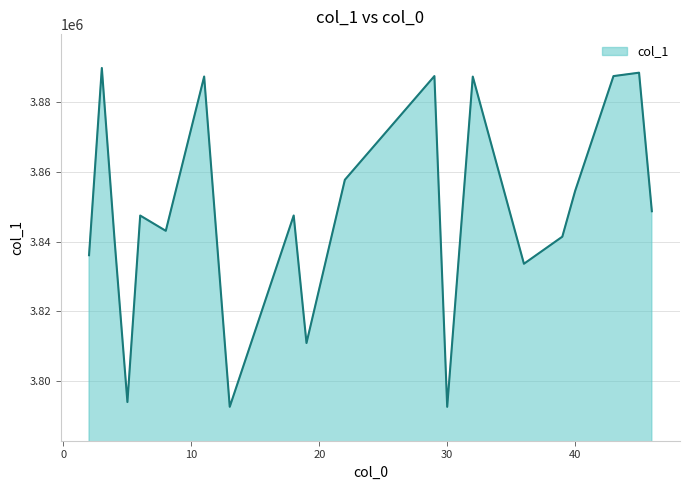

What is the maximum value shown in the chart?

3889860